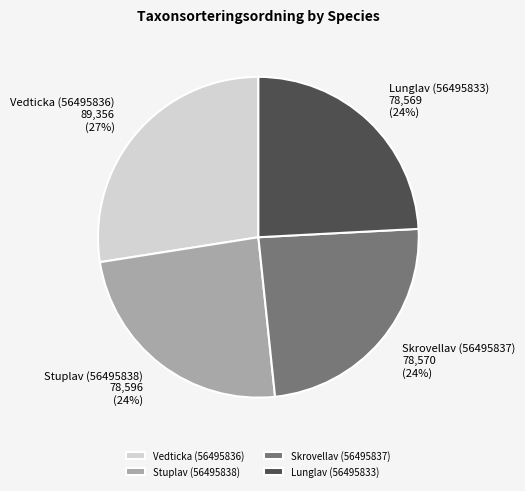

What percentage is the Stuplav (56495838) slice, to the nearest percent?

24%